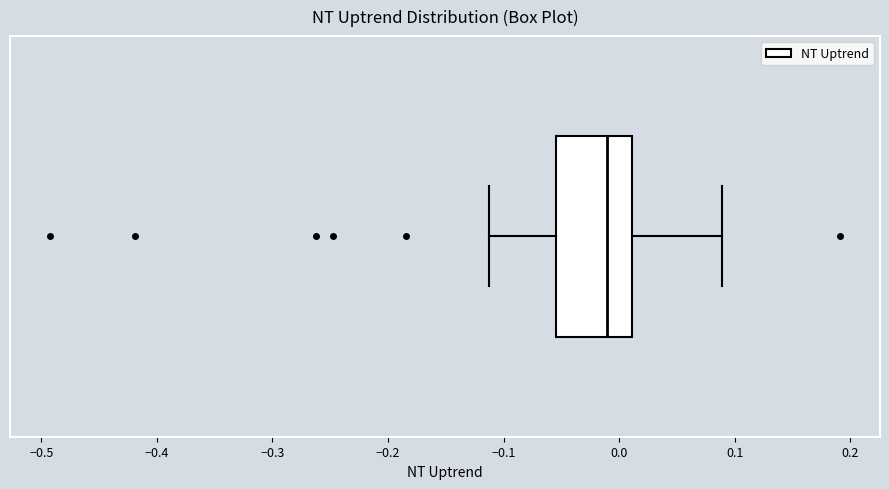

Read this box plot against the x-axis: the position of the median line, the range covered by the box, and the ends of both whiskers. The values are not printed on the chart, so give them approximately, as read against the axis.

median -0.01, box -0.05 to 0.01, whiskers -0.11 to 0.09